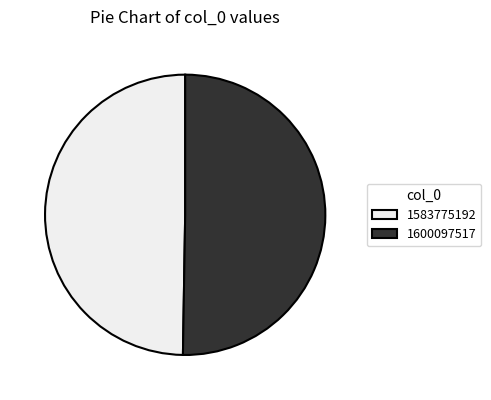

Rank the categories by value from highest to lowest.

1600097517, 1583775192